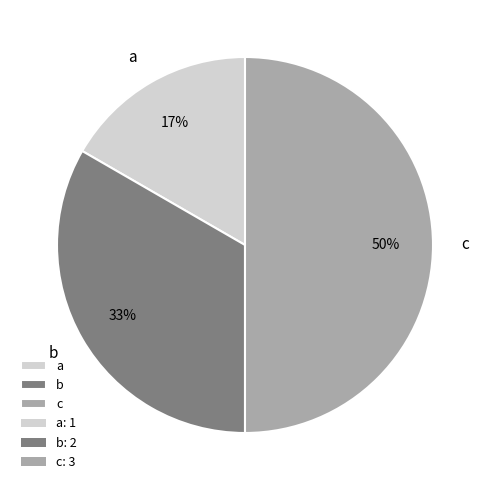

To the nearest percent, what is the average slice percentage?

33%